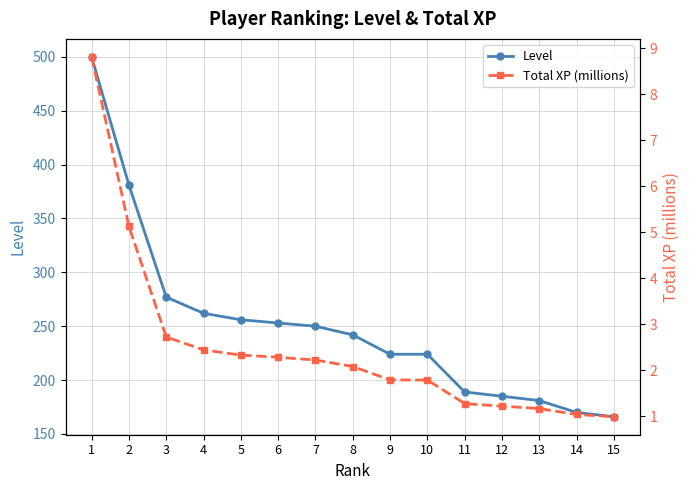

What is the spread (max minus min) of values at 15?

165.0